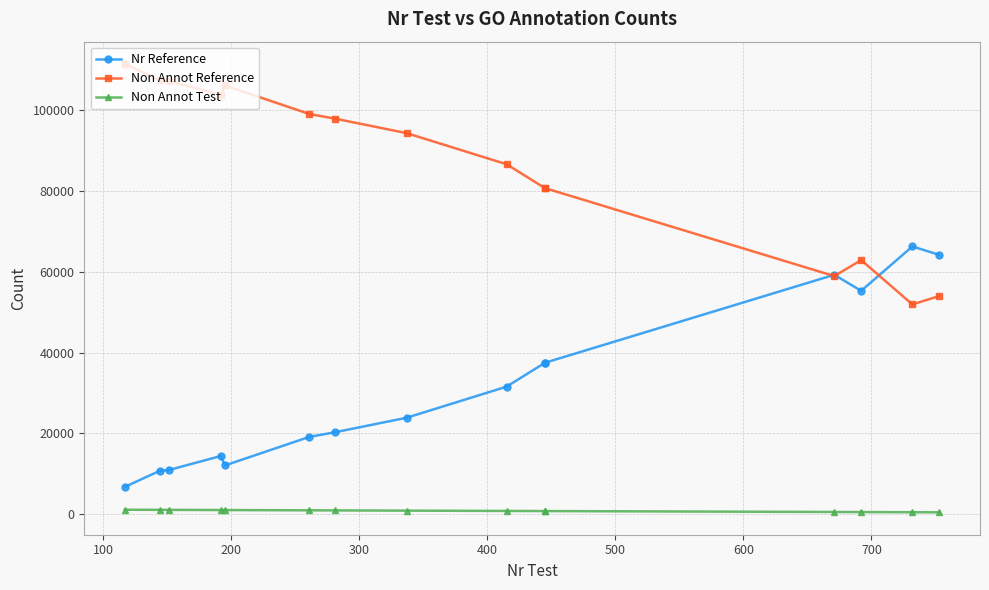

Which has a higher value, 100 or 600?

600